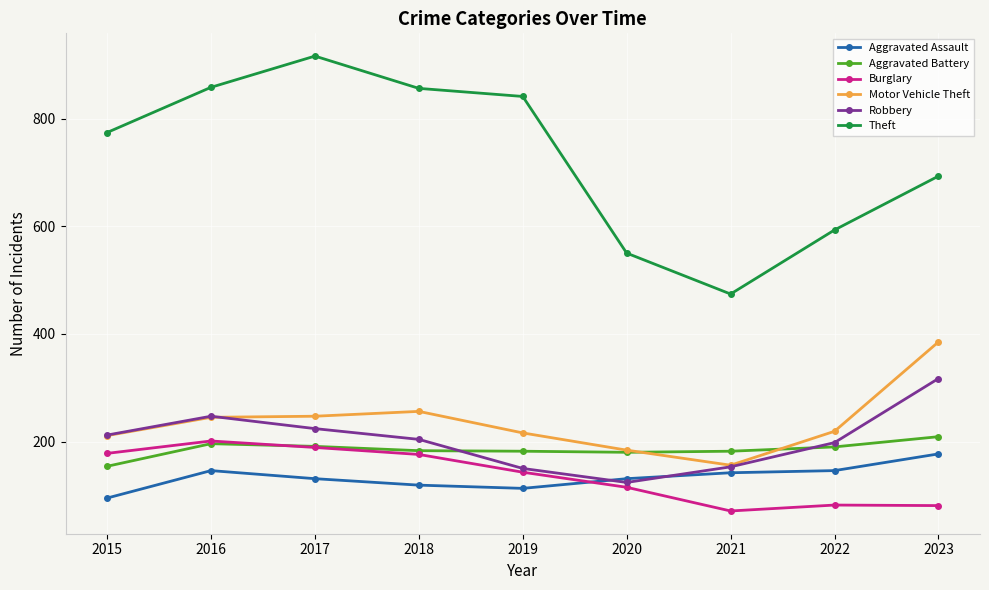

True or false: Motor Vehicle Theft and Aggravated Assault intersect in this chart.

False